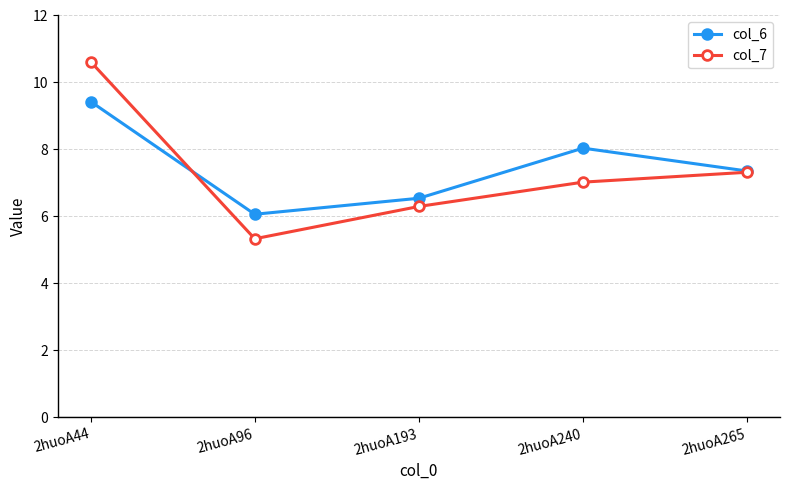

How many values in the col_6 series exceed 7?

3